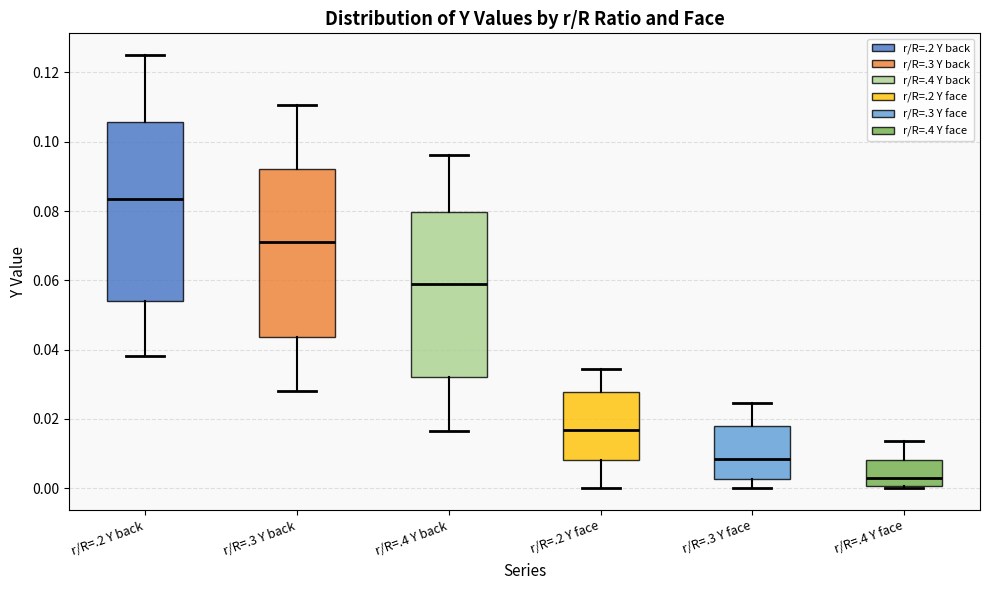

Where does the upper whisker of the box for r/R=.3 Y back end on the y-axis? The values are not printed on the chart, so give them approximately, as read against the axis.

0.110